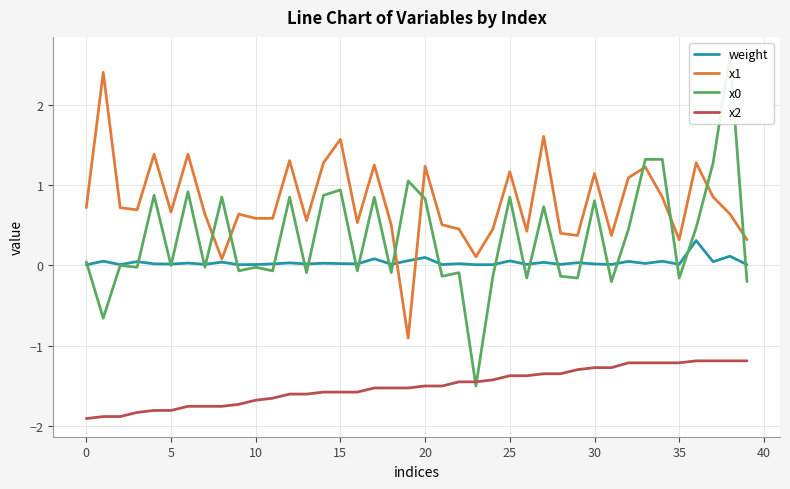

How many interior local peaks does the weight series have?

16